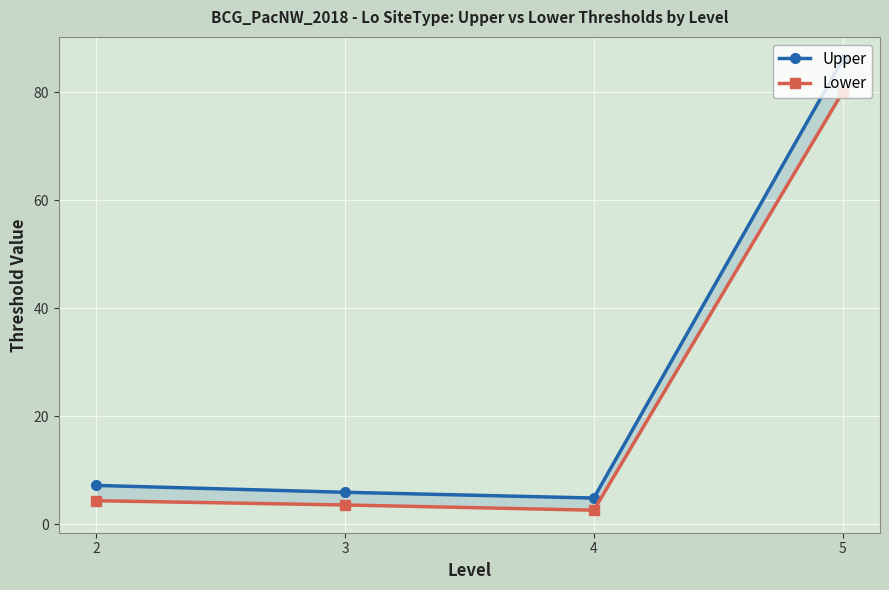

Is the value of Upper at 3 greater than the value of Lower at 2?

Yes